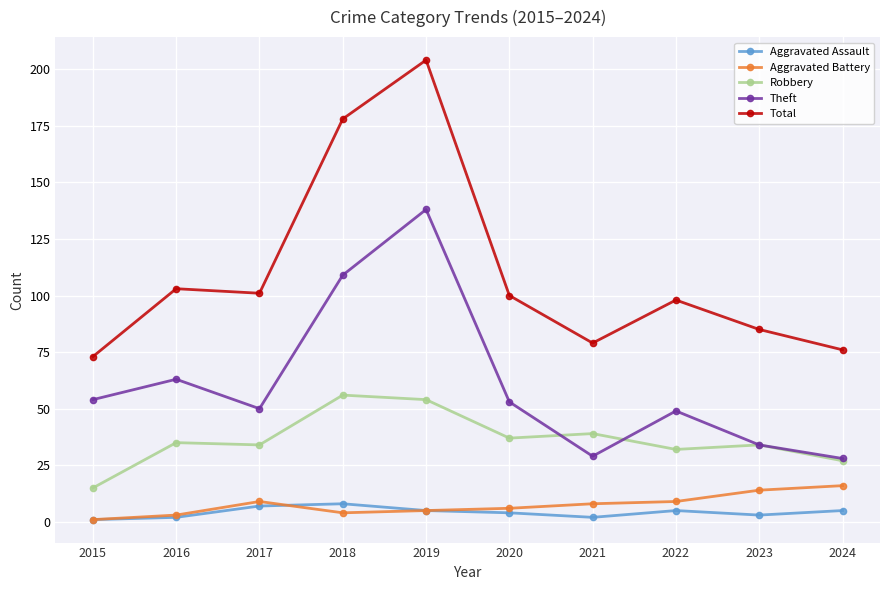

True or false: Theft has more than 2 points higher than both neighbors.

True